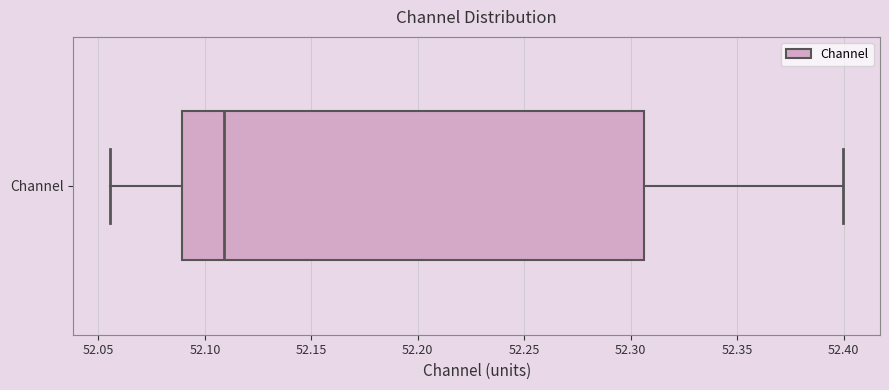

Transcribe this box plot: give where the median line is, the range the box spans, and where the two whiskers end, as read against the x-axis. The values are not printed on the chart, so give them approximately, as read against the axis.

median 52.110, box 52.090 to 52.305, whiskers 52.055 to 52.400